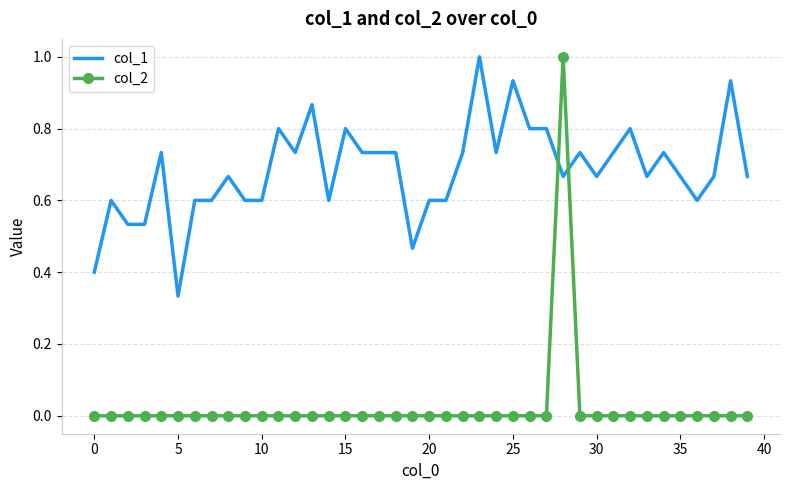

List the series in order of their overall mean, lowest first.

col_2, col_1